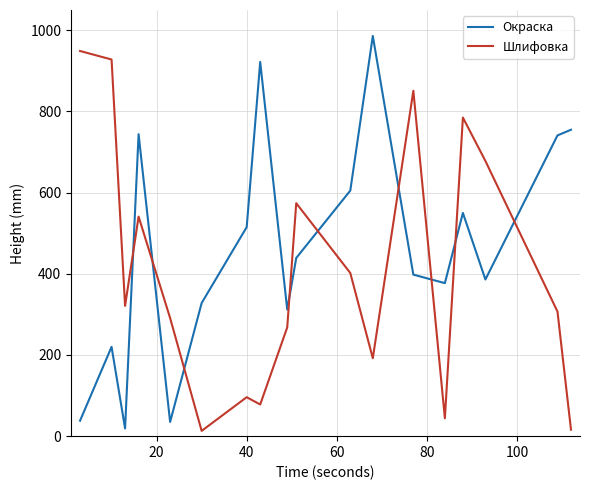

List the series in order of their overall mean, lowest first.

Шлифовка, Окраска